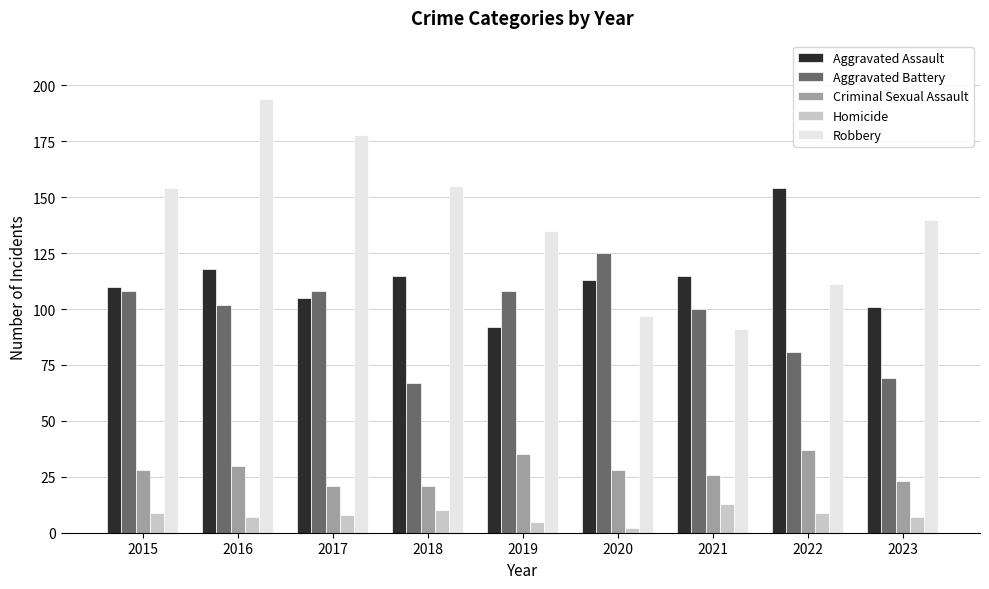

What is the difference between the Homicide values at 2015 and 2016?

2